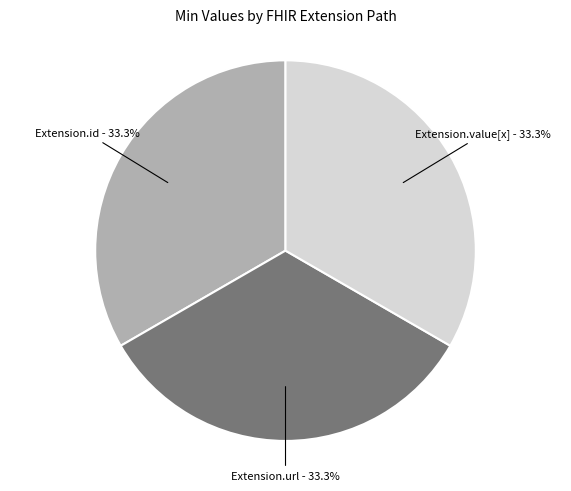

Is there a majority slice in this chart?

No